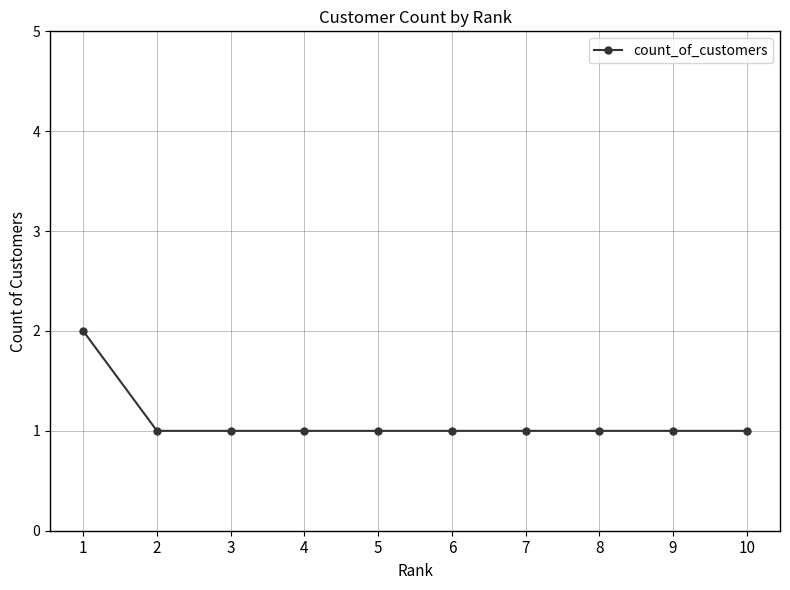

How many distinct data groups are displayed?

1